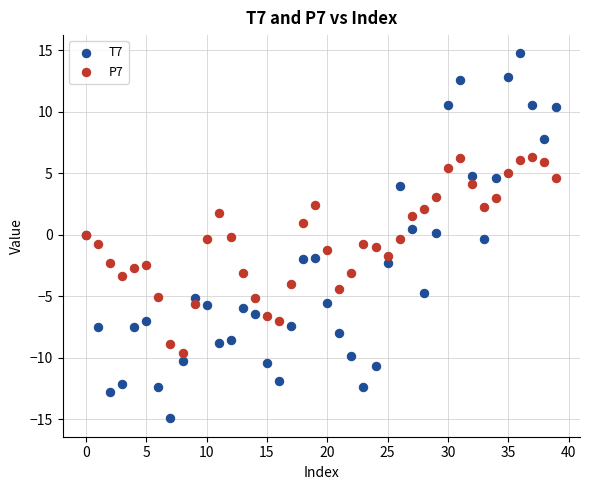

Which series contains the highest Y value?

T7